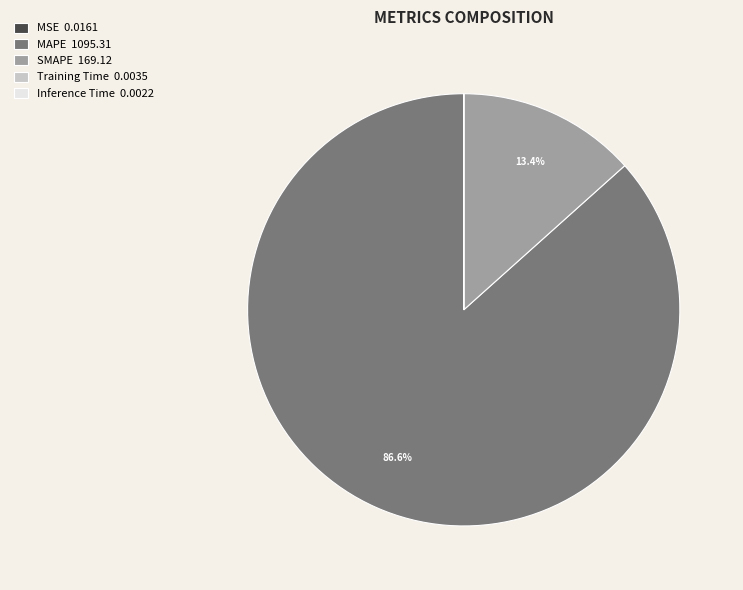

To the nearest percent, what is the difference between the largest and smallest slice percentages?

87%